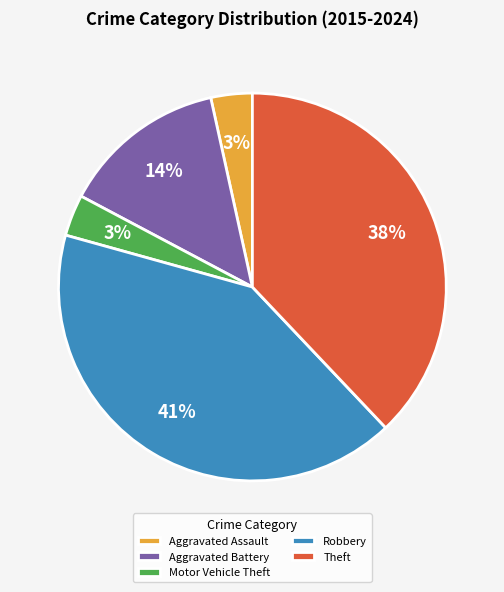

How many slices are in this pie chart?

5